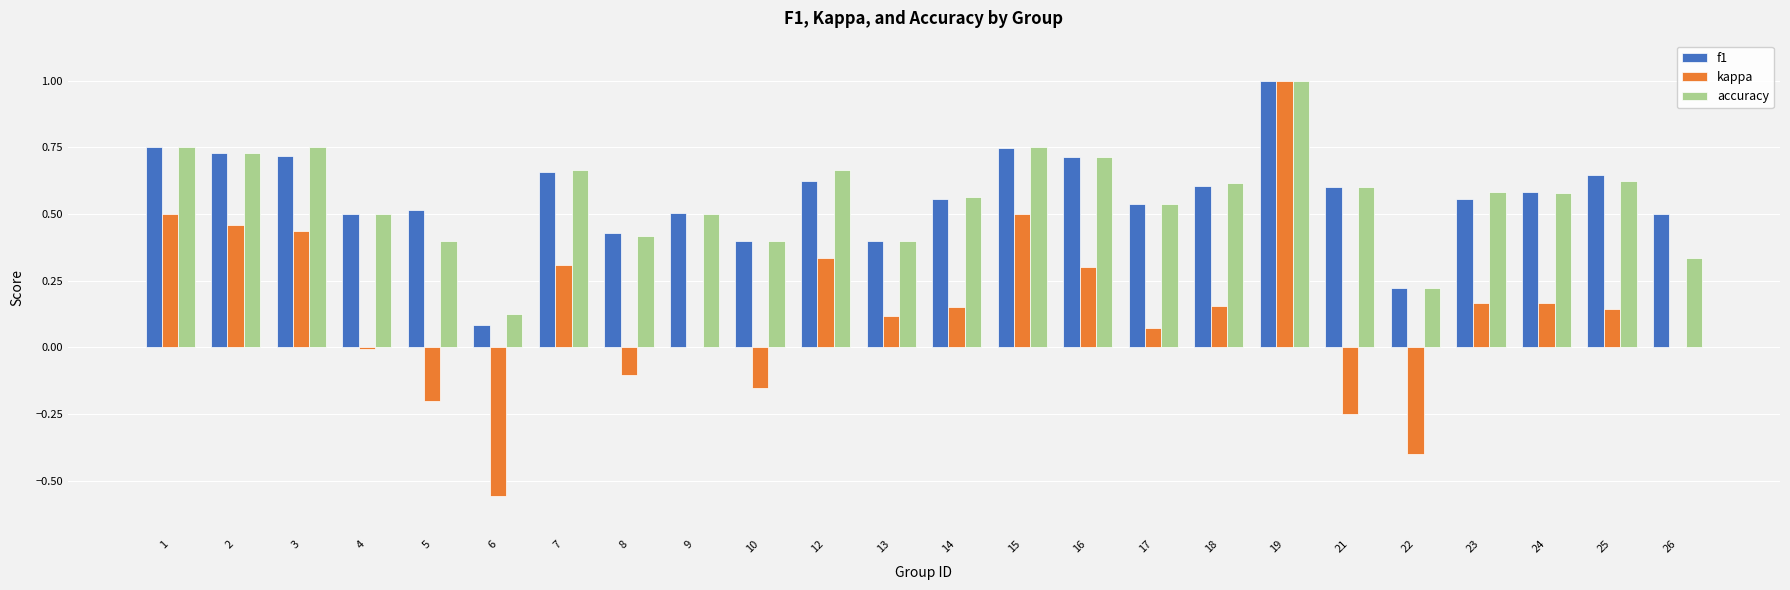

What is the sum of all f1 values?

13.6